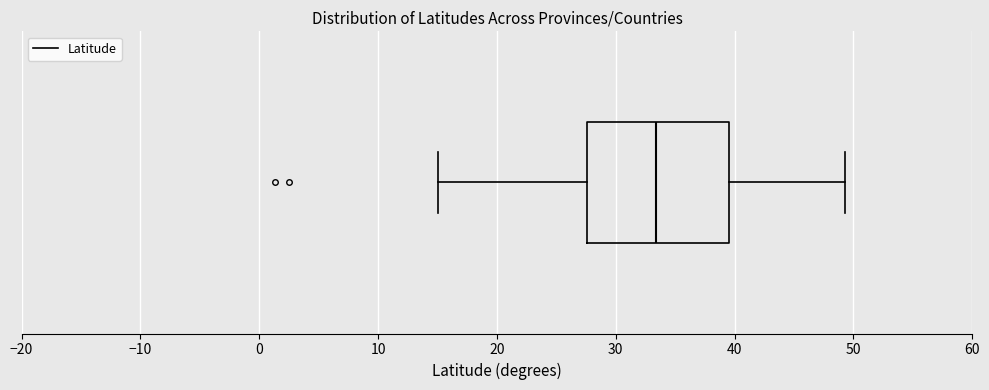

Transcribe this box plot: give where the median line is, the range the box spans, and where the two whiskers end, as read against the x-axis. The values are not printed on the chart, so give them approximately, as read against the axis.

median 33, box 28 to 40, whiskers 15 to 49